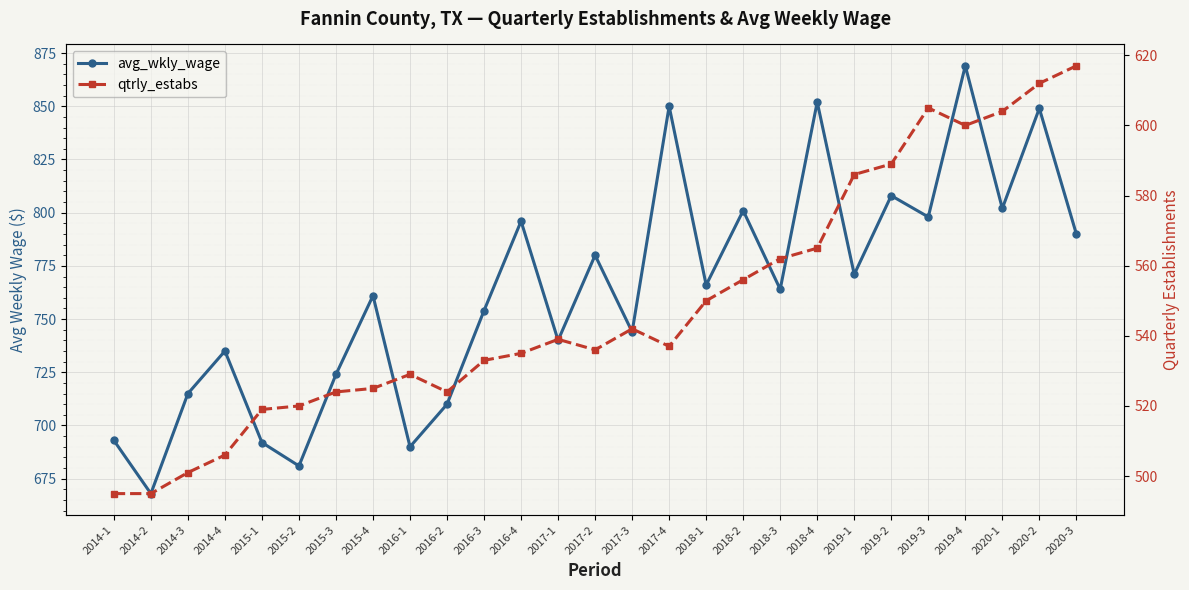

Rank the series by their average value, from lowest to highest.

qtrly_estabs, avg_wkly_wage